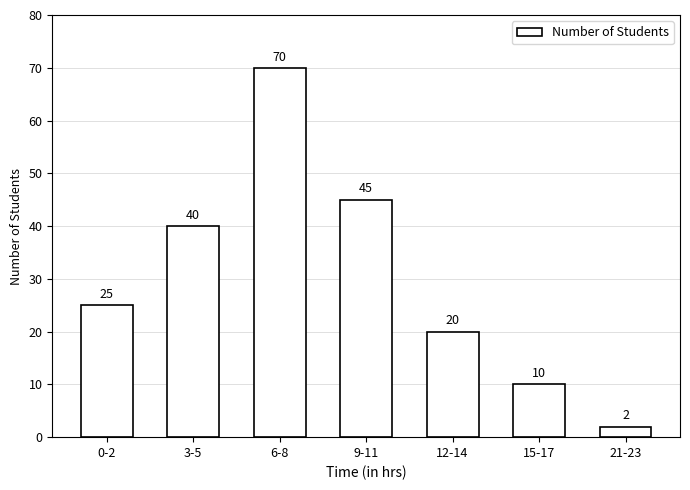

Reading left to right, list all the values displayed in this chart.

0-2=25	3-5=40	6-8=70	9-11=45	12-14=20	15-17=10	21-23=2